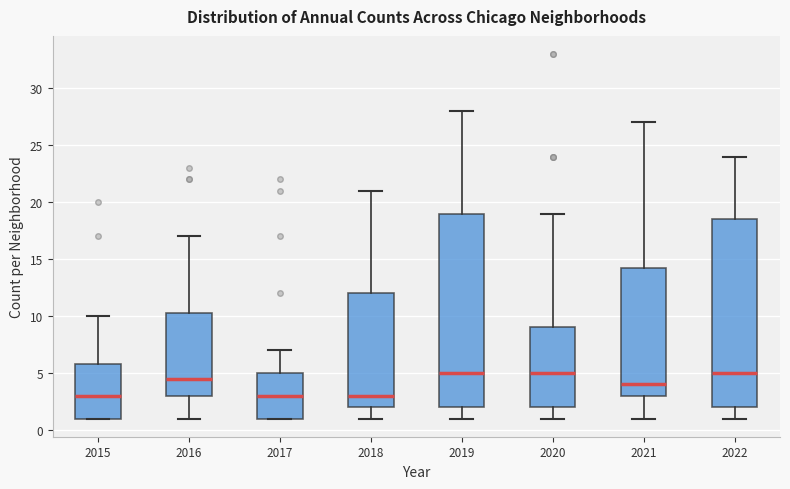

Reading left to right, transcribe this box plot: for each box, give where its median line is, the range the box spans, and where its two whiskers end, as read against the y-axis. The values are not printed on the chart, so give them approximately, as read against the axis.

2015: median 3.0, box 1.0 to 6.0, whiskers 1.0 to 10.0
2016: median 4.5, box 3.0 to 10.5, whiskers 1.0 to 17.0
2017: median 3.0, box 1.0 to 5.0, whiskers 1.0 to 7.0
2018: median 3.0, box 2.0 to 12.0, whiskers 1.0 to 21.0
2019: median 5.0, box 2.0 to 19.0, whiskers 1.0 to 28.0
2020: median 5.0, box 2.0 to 9.0, whiskers 1.0 to 19.0
2021: median 4.0, box 3.0 to 14.5, whiskers 1.0 to 27.0
2022: median 5.0, box 2.0 to 18.5, whiskers 1.0 to 24.0